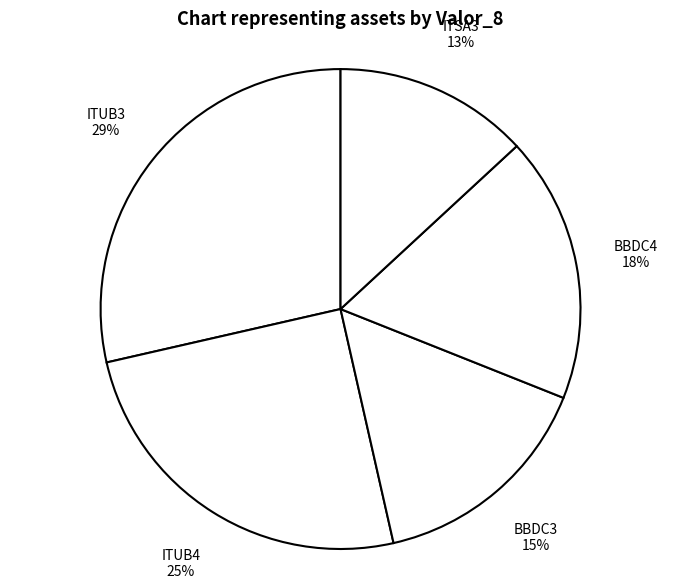

Does BBDC3 account for over 50% of the chart?

No